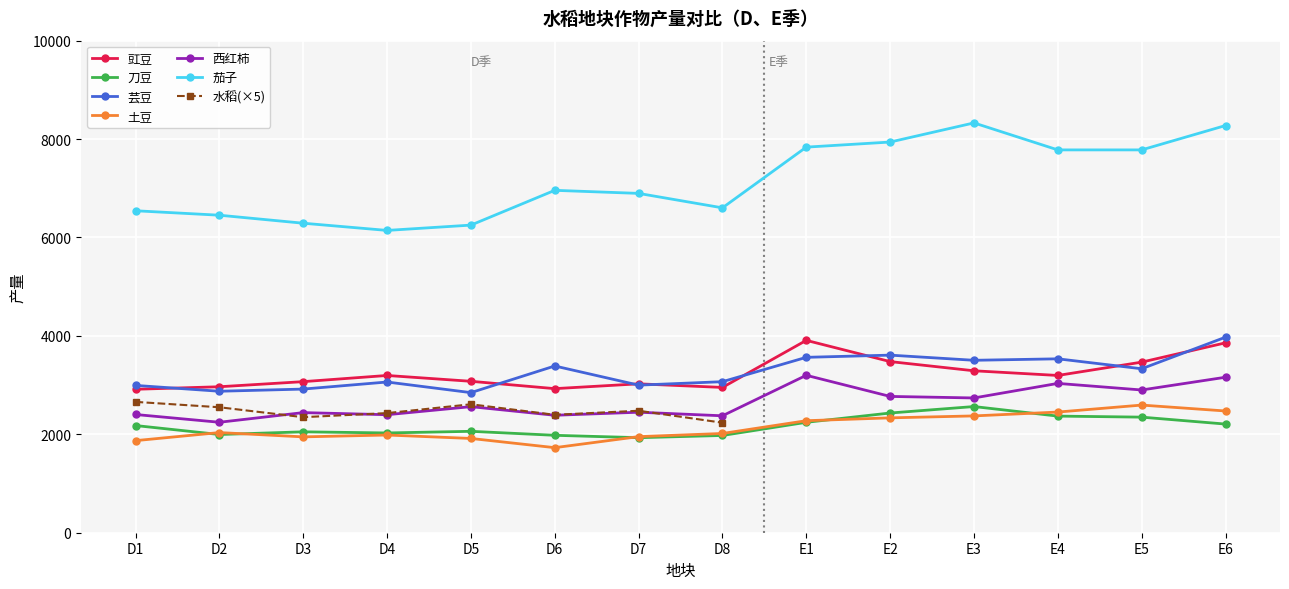

True or false: 豇豆 and 茄子 intersect in this chart.

False